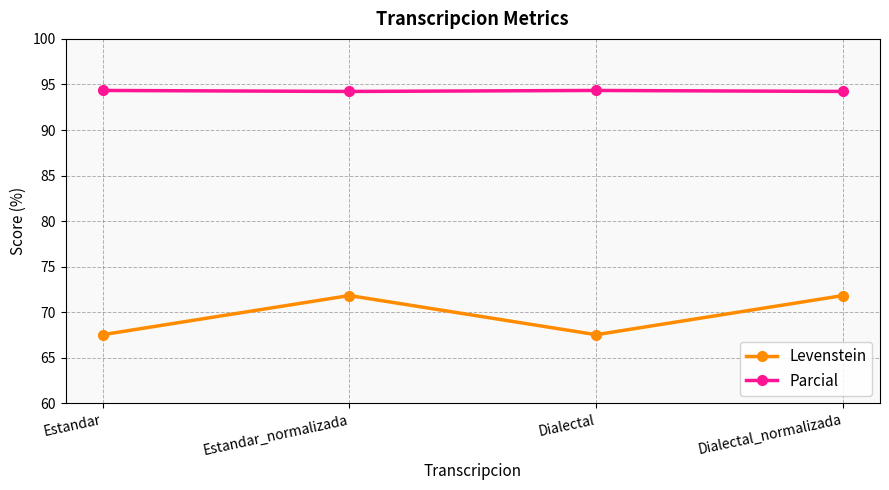

Count the Parcial values in the range 94 to 95.

4